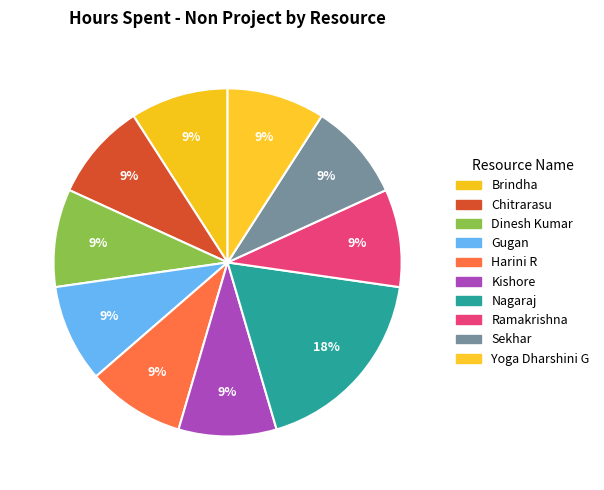

To the nearest percent, what portion does Yoga Dharshini G represent?

9%